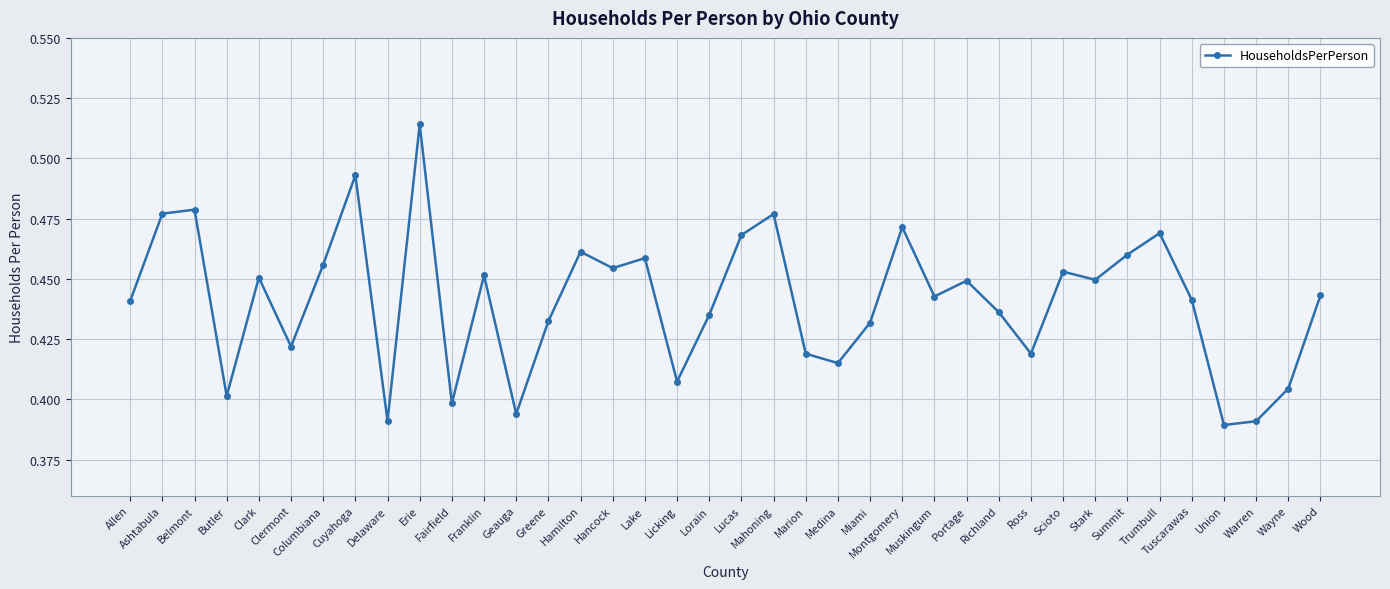

Which category has the lowest value across all series?

Union